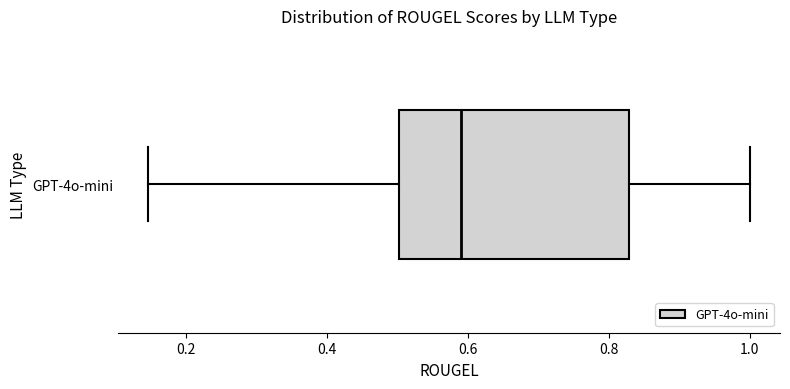

Read this box plot against the x-axis: the position of the median line, the range covered by the box, and the ends of both whiskers. The values are not printed on the chart, so give them approximately, as read against the axis.

median 0.60, box 0.50 to 0.82, whiskers 0.14 to 1.00